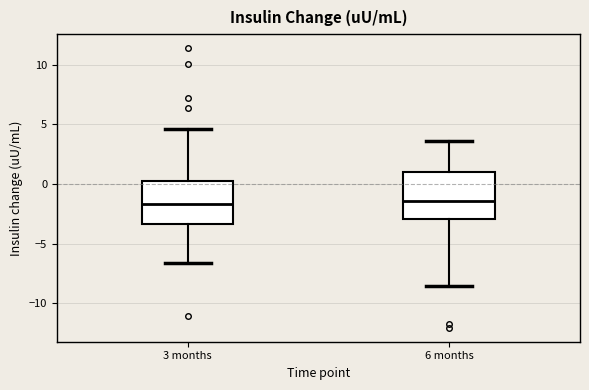

Reading left to right, read every box against the y-axis: the position of its median line, the range the box covers, and the ends of its whiskers. The values are not printed on the chart, so give them approximately, as read against the axis.

3 months: median -1.5, box -3.5 to 0.5, whiskers -6.5 to 4.5
6 months: median -1.5, box -3.0 to 1.0, whiskers -8.5 to 3.5